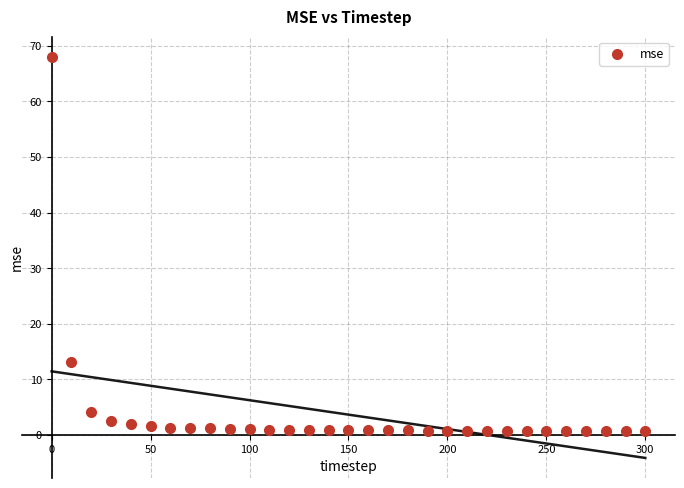

What is the range of X values (max minus min)?

300.0